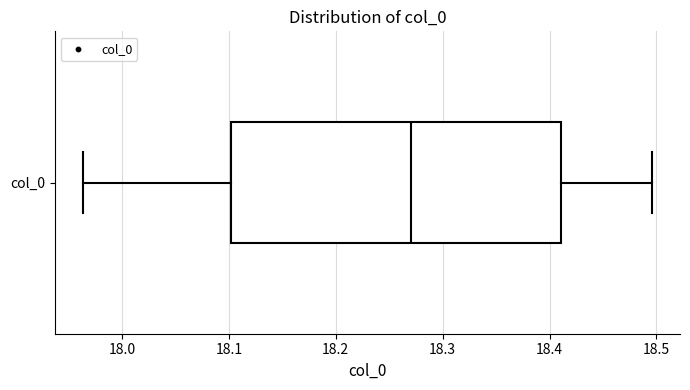

Where is the right edge of the box for col_0 on the x-axis? The values are not printed on the chart, so give them approximately, as read against the axis.

18.41